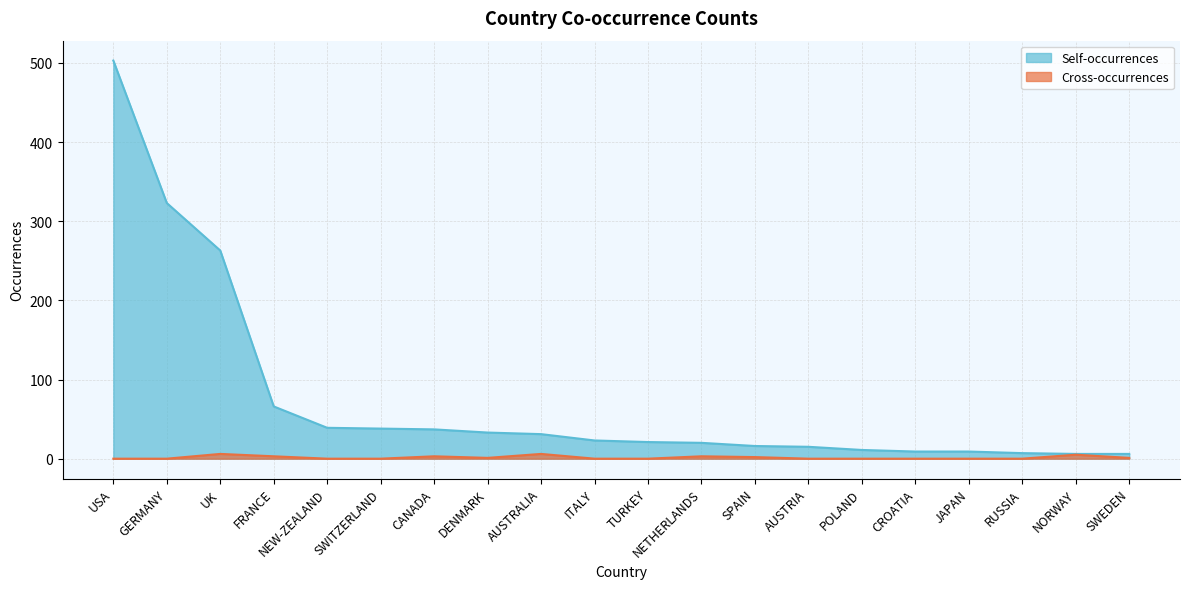

How many distinct data groups are displayed?

2